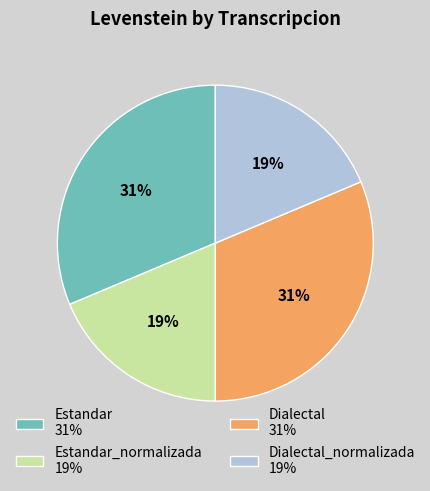

True or false: Dialectal 31% accounts for 31% of the total.

True